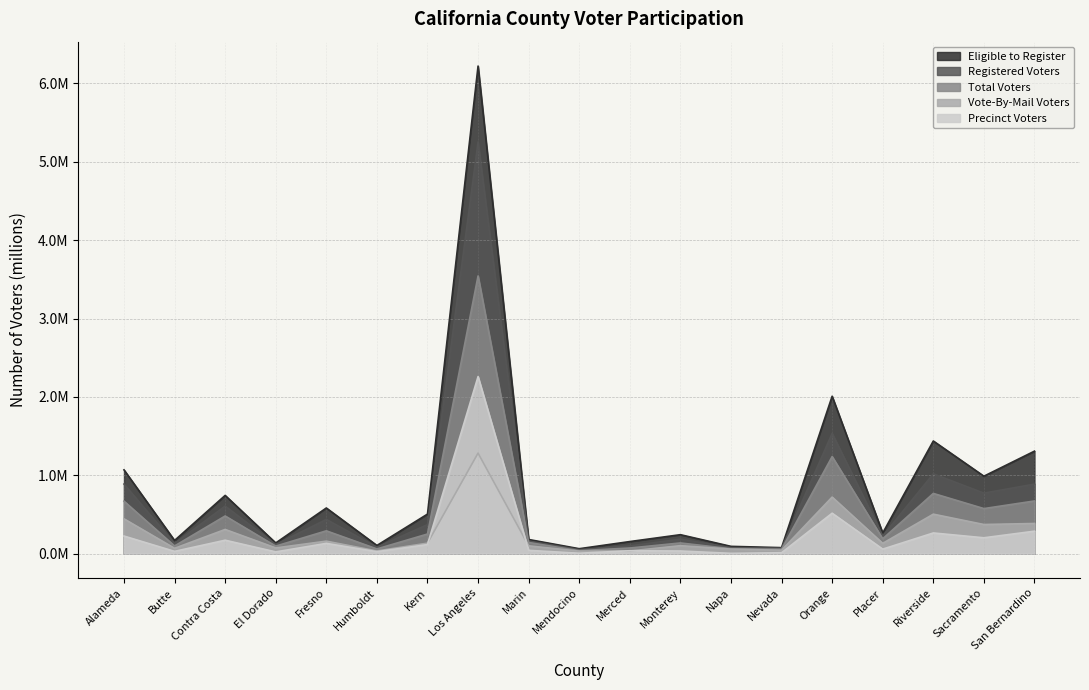

At which category does Precinct Voters reach its first local valley?

Butte